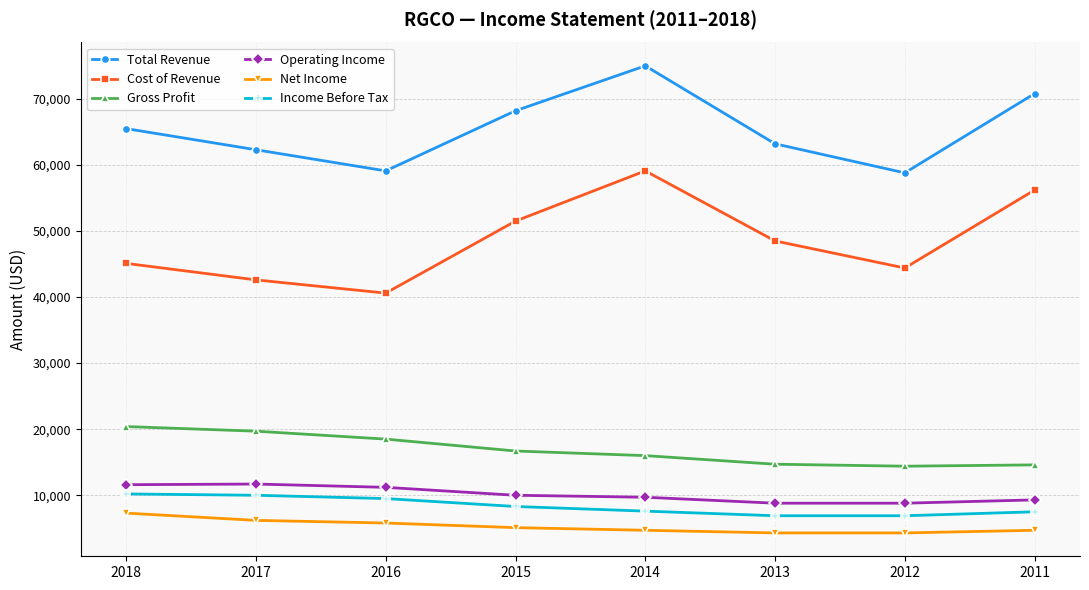

At which label is Total Revenue closest to 66900?

2015